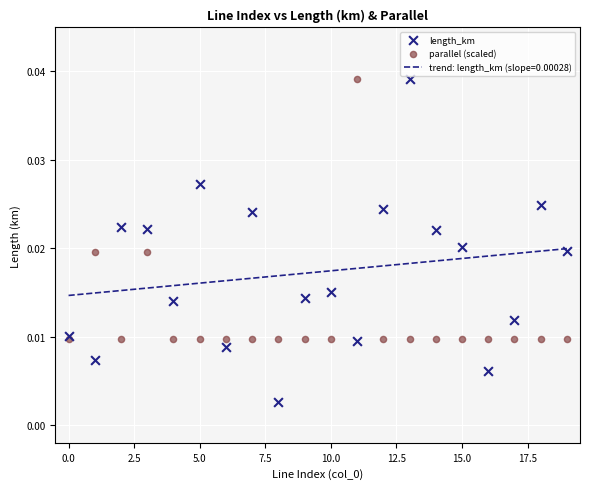

Is the value of parallel (scaled) at 17 greater than the value of length_km at 18?

No